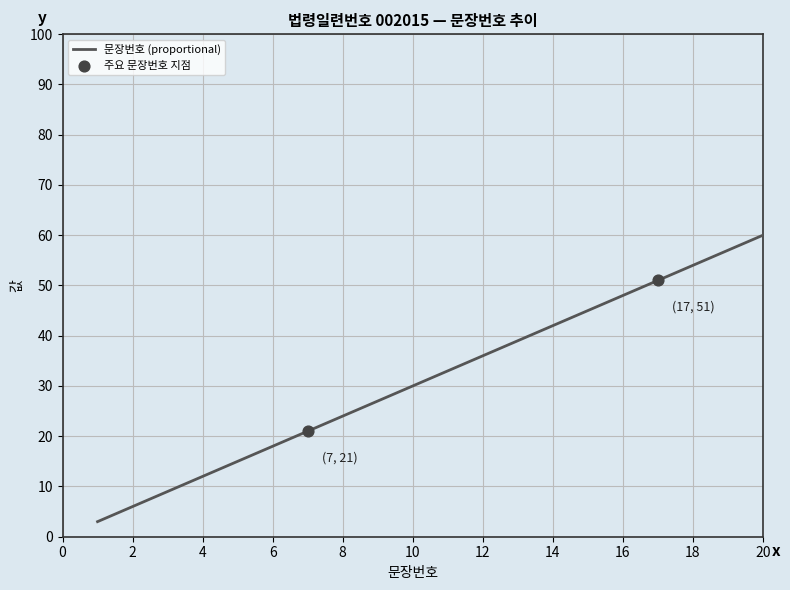

What is the difference between the maximum and minimum values?

57